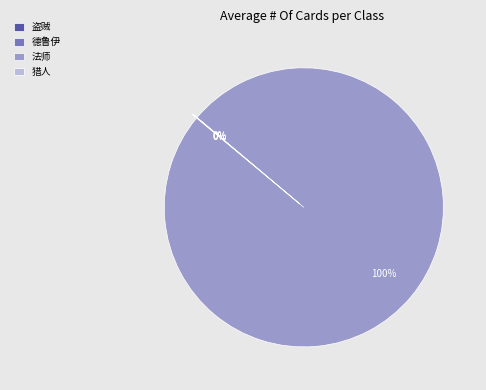

To the nearest percent, what is the average slice percentage?

25%